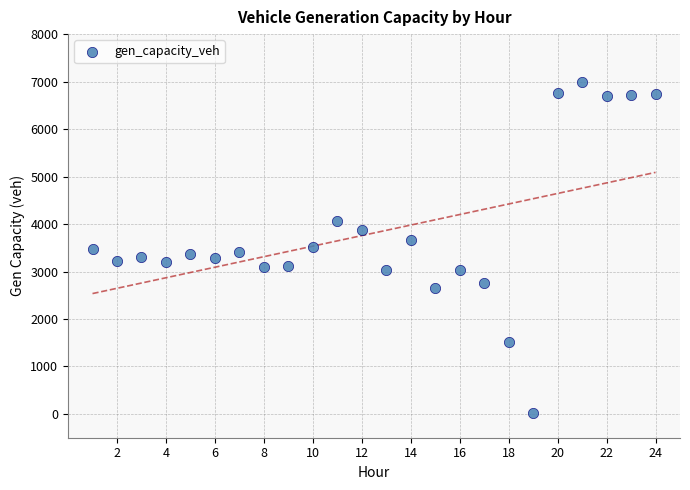

What is the range of X values (max minus min)?

23.0